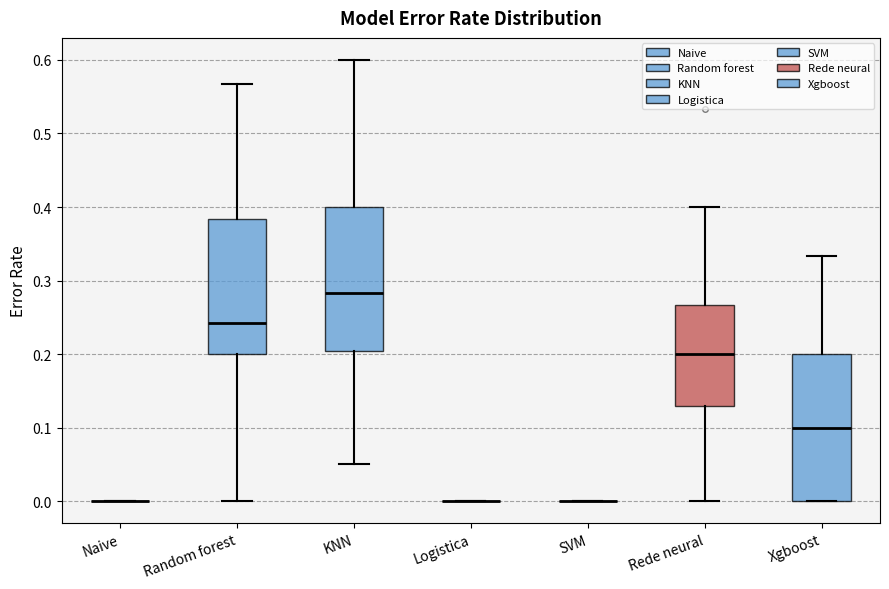

Reading left to right, transcribe this box plot: for each box, give where its median line is, the range the box spans, and where its two whiskers end, as read against the y-axis. The values are not printed on the chart, so give them approximately, as read against the axis.

Naive: box collapsed to a line at 0.00, whiskers 0.00 to 0.00
Random forest: median 0.24, box 0.20 to 0.38, whiskers 0.00 to 0.57
KNN: median 0.28, box 0.20 to 0.40, whiskers 0.05 to 0.60
Logistica: box collapsed to a line at 0.00, whiskers 0.00 to 0.00
SVM: box collapsed to a line at 0.00, whiskers 0.00 to 0.00
Rede neural: median 0.20, box 0.13 to 0.27, whiskers 0.00 to 0.40
Xgboost: median 0.10, box 0.00 to 0.20, whiskers 0.00 to 0.33